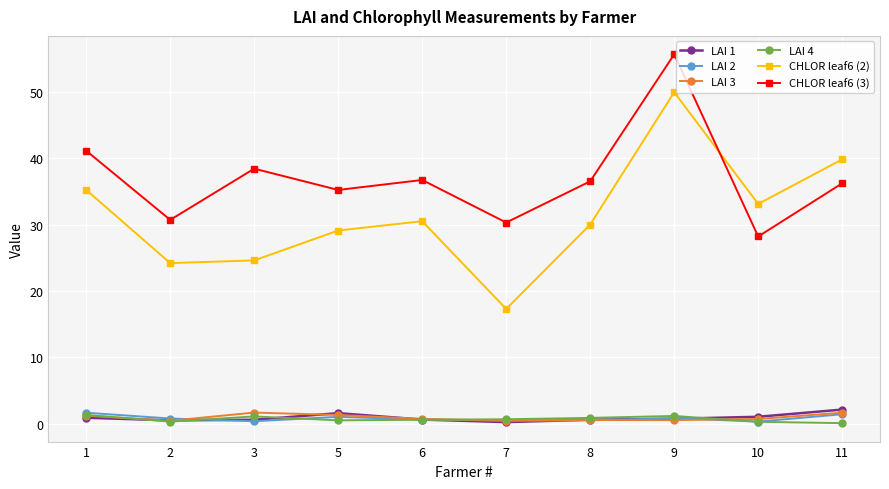

What is the greatest value displayed?

55.6